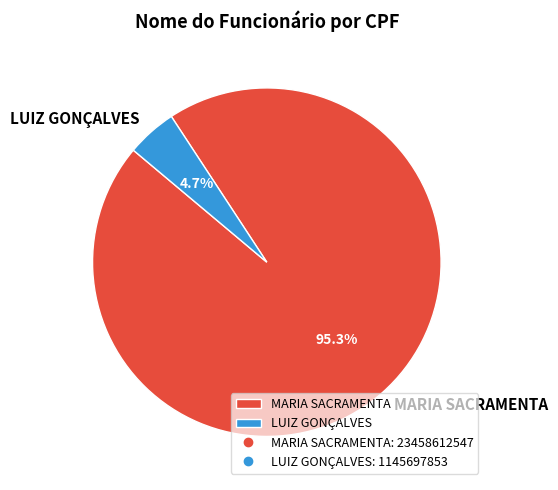

Which has a higher value, MARIA SACRAMENTA or LUIZ GONÇALVES?

MARIA SACRAMENTA